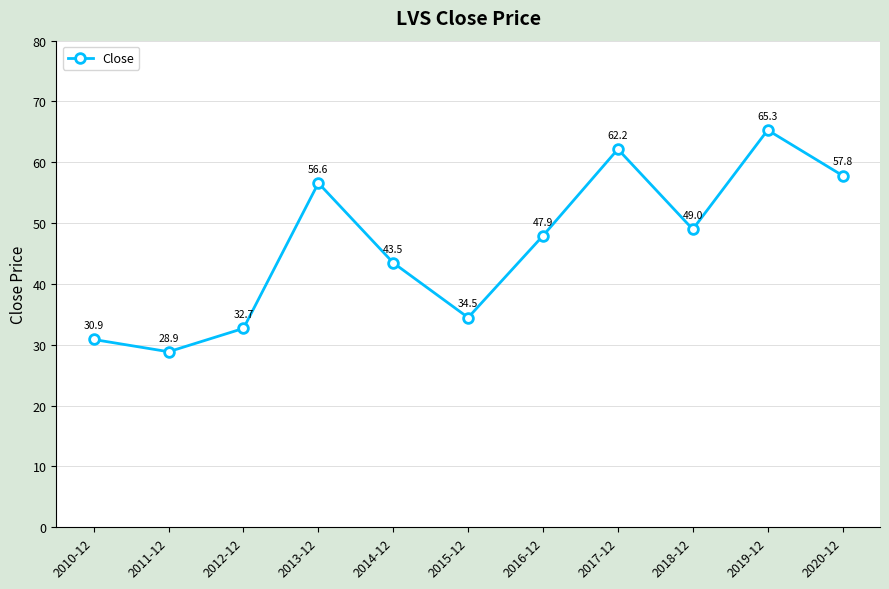

Reading left to right, extract all data points from this chart.

30.9	28.9	32.7	56.6	43.5	34.5	47.9	62.2	49.0	65.3	57.8